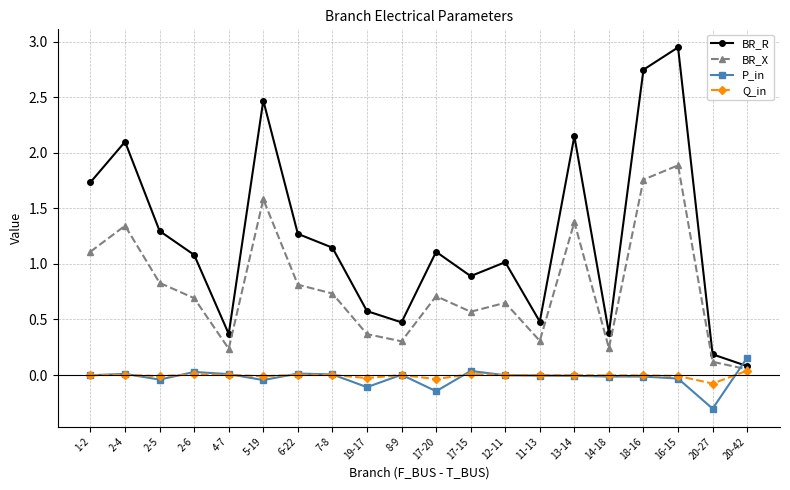

Does the chart display data point markers on the line(s)?

Yes